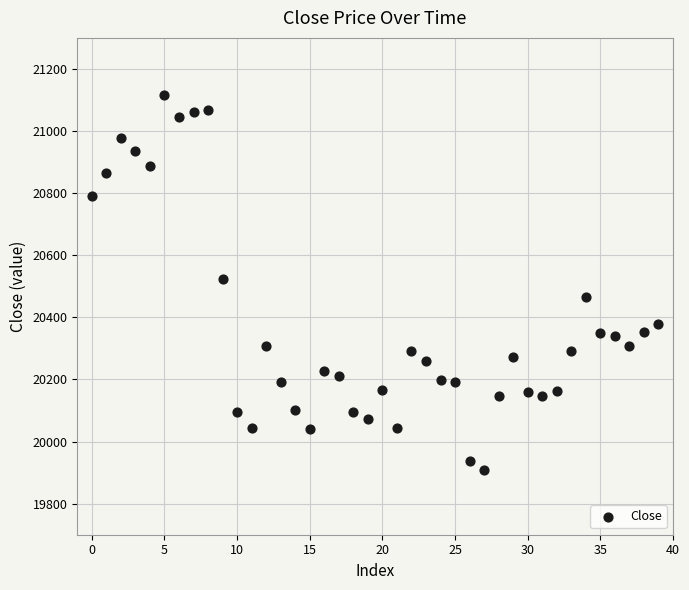

What is the range of Y values (max minus min)?

1207.0